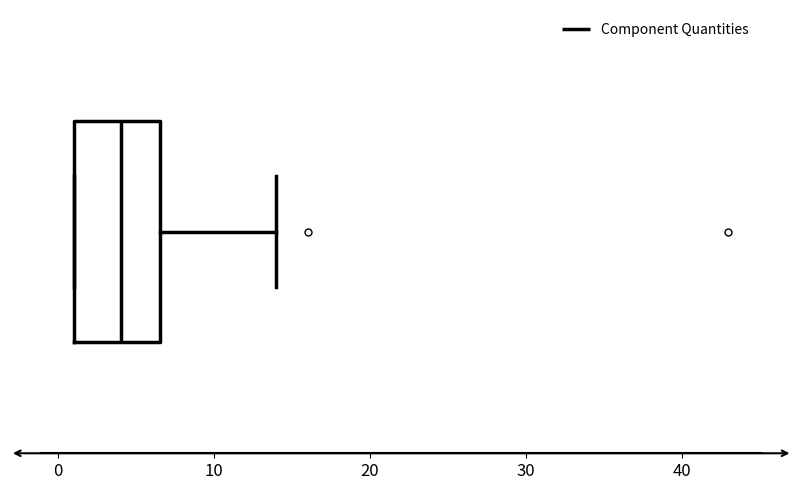

Read this box plot against the x-axis: the position of the median line, the range covered by the box, and the ends of both whiskers. The values are not printed on the chart, so give them approximately, as read against the axis.

median 4, box 1 to 7, whiskers 1 to 14